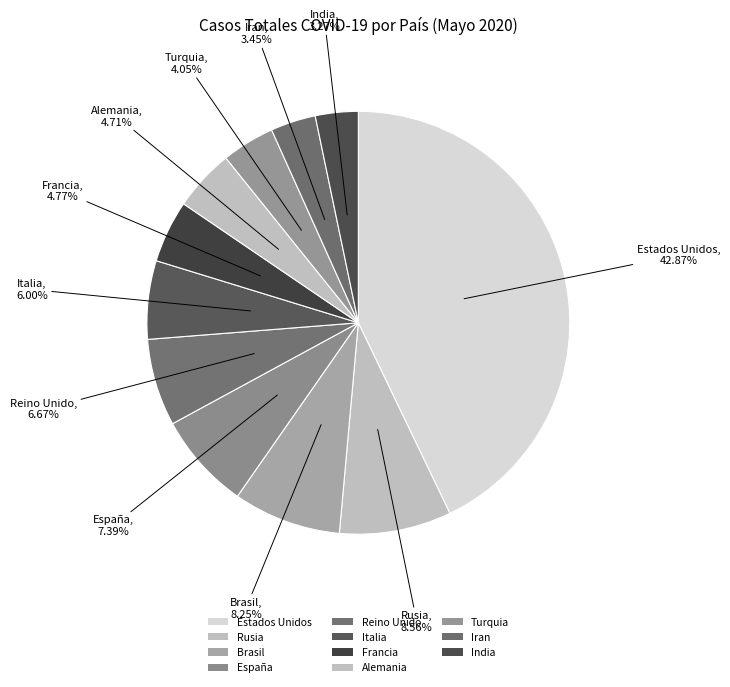

How many slices are in this pie chart?

11